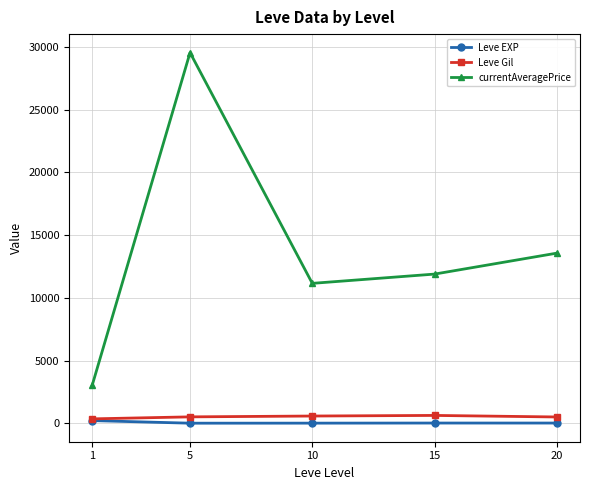

Which series has the widest spread of values?

currentAveragePrice